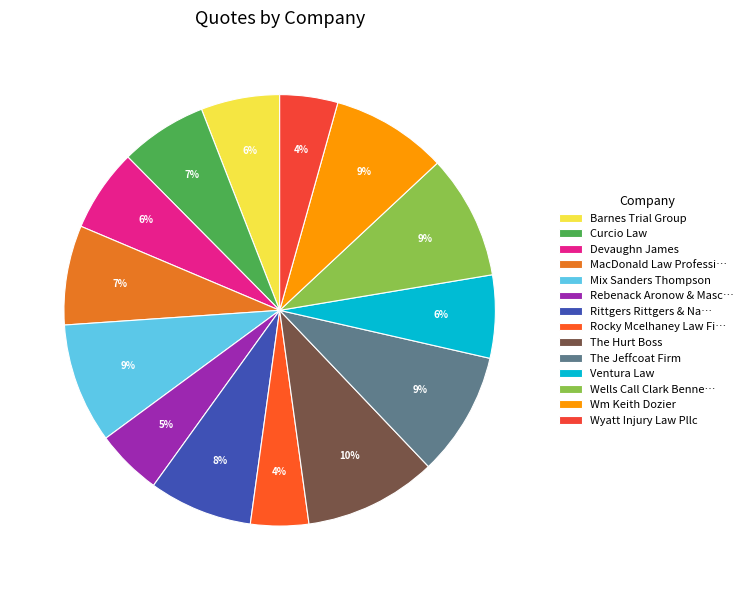

Rank the categories by value from lowest to highest.

Rocky Mcelhaney Law Firm, Wyatt Injury Law Pllc, Rebenack Aronow & Mascolo, Barnes Trial Group, Devaughn James, Ventura Law, Curcio Law, MacDonald Law Professional, Rittgers Rittgers & Nakajima, Wm Keith Dozier, Mix Sanders Thompson, The Jeffcoat Firm, Wells Call Clark Bennett & Clawson, The Hurt Boss